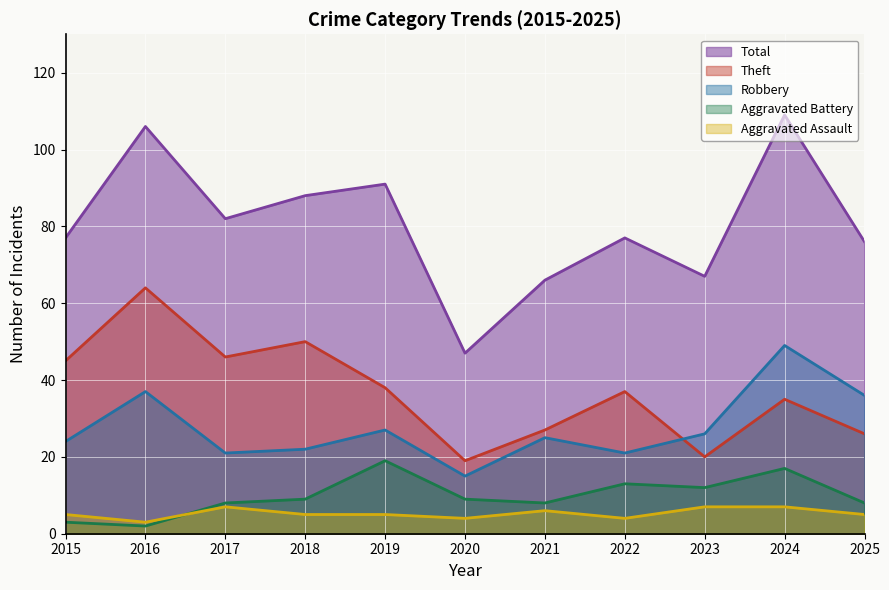

Rank the categories by Robbery value from lowest to highest.

2020, 2017, 2022, 2018, 2015, 2021, 2023, 2019, 2025, 2016, 2024